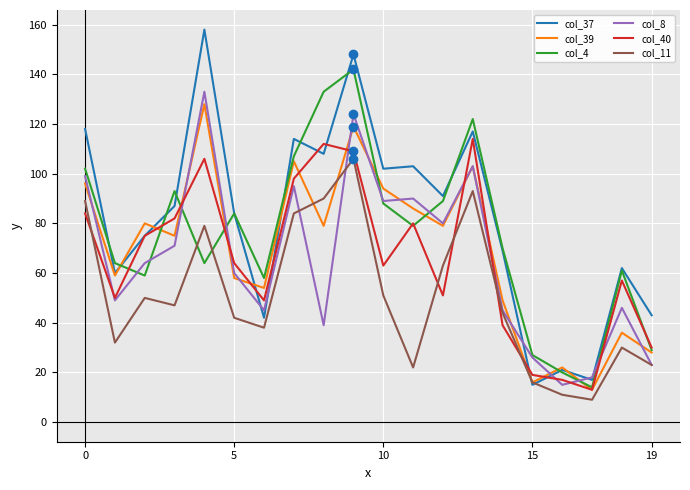

What is the maximum value shown in the chart?

158